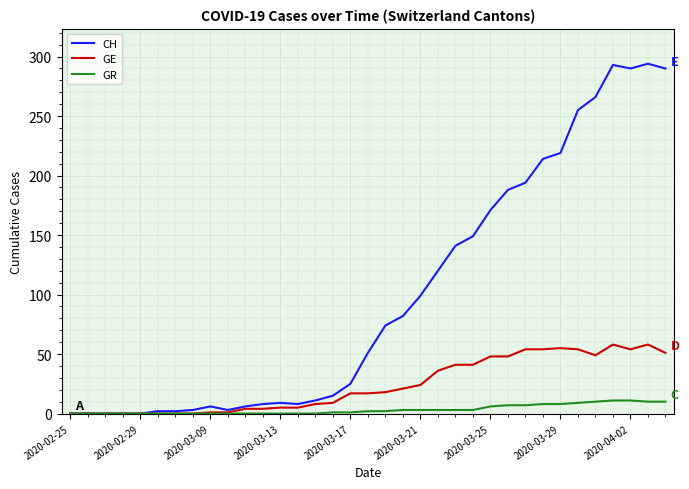

What are all the series names shown in the legend?

CH, GE, GR